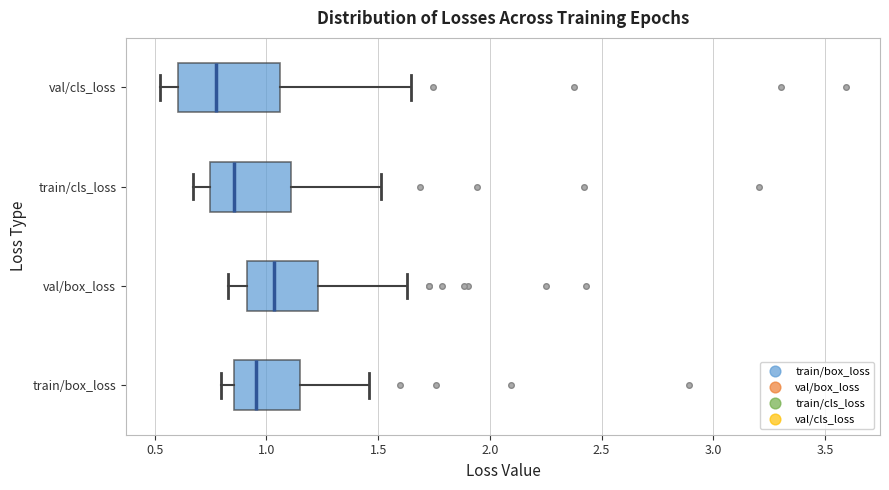

Reading bottom to top, read every box against the x-axis: the position of its median line, the range the box covers, and the ends of its whiskers. The values are not printed on the chart, so give them approximately, as read against the axis.

train/box_loss: median 0.95, box 0.85 to 1.15, whiskers 0.80 to 1.45
val/box_loss: median 1.05, box 0.90 to 1.25, whiskers 0.85 to 1.65
train/cls_loss: median 0.85, box 0.75 to 1.10, whiskers 0.65 to 1.50
val/cls_loss: median 0.80, box 0.60 to 1.05, whiskers 0.55 to 1.65